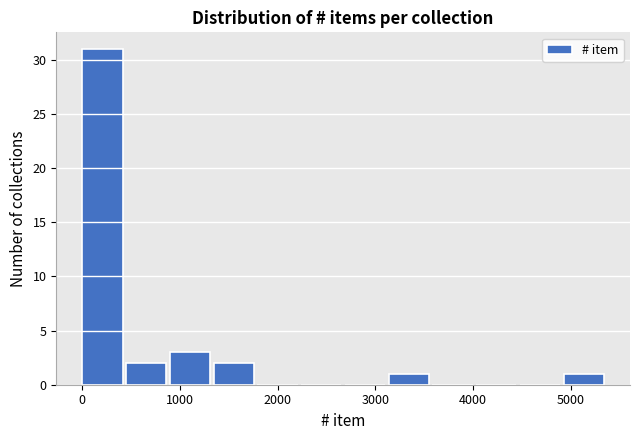

Reading left to right, transcribe this chart: for each bar, give the range it covers on the x-axis and its height. Neither the bar edges nor the heights are printed on the chart, so give them approximately, as read against the axes.

0 to 400: 31
400 to 900: 2
900 to 1300: 3
1300 to 1800: 2
1800 to 2200: 0
2200 to 2700: 0
2700 to 3100: 0
3100 to 3600: 1
3600 to 4000: 0
4000 to 4500: 0
4500 to 4900: 0
4900 to 5400: 1